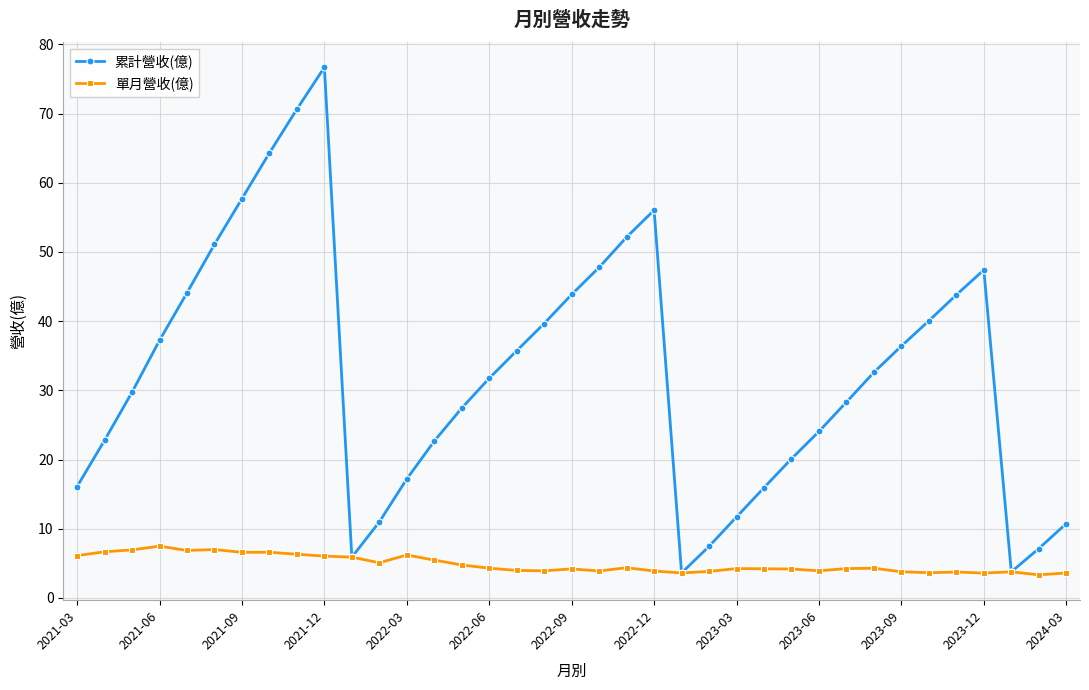

How many lines are shown in the chart?

2